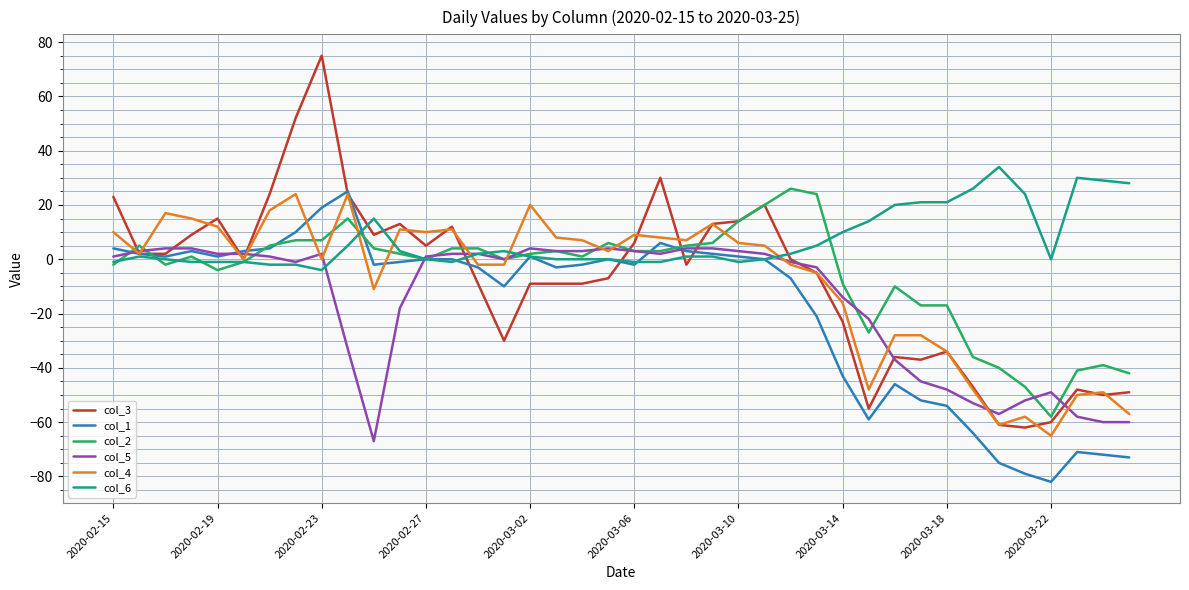

What is the lowest value of the col_3 series?

-62